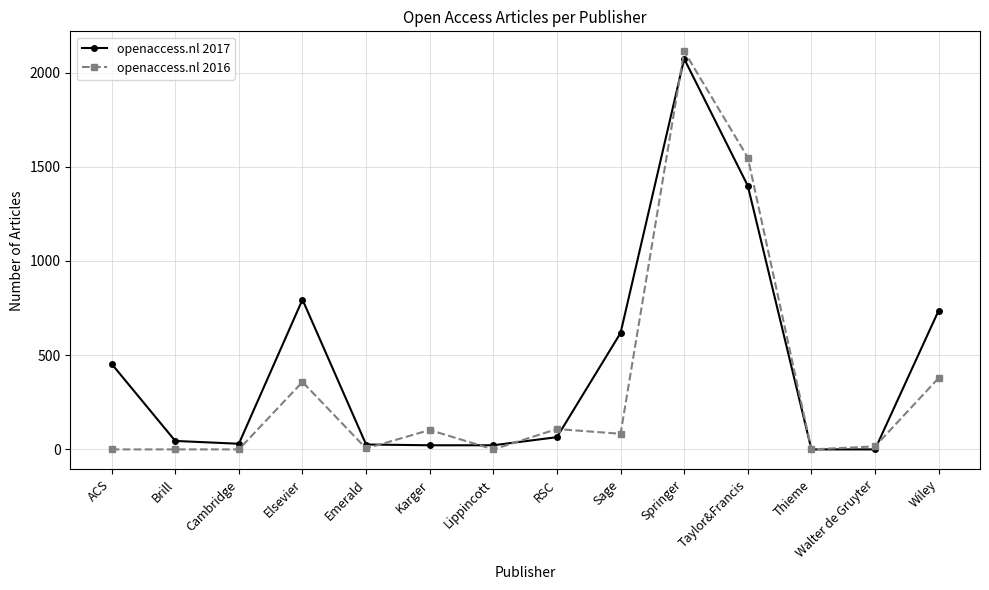

At which label does openaccess.nl 2017 first exceed 65?

ACS